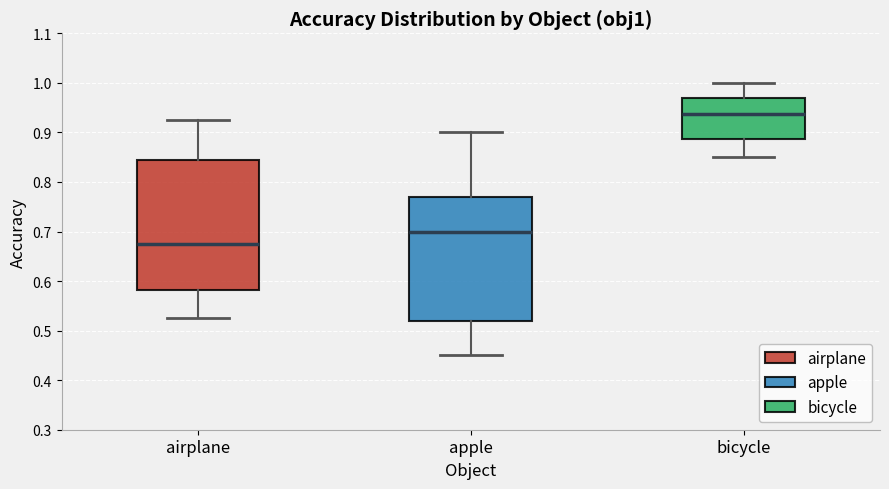

Comparing the boxes themselves (not the whiskers), which one is the tallest?

airplane